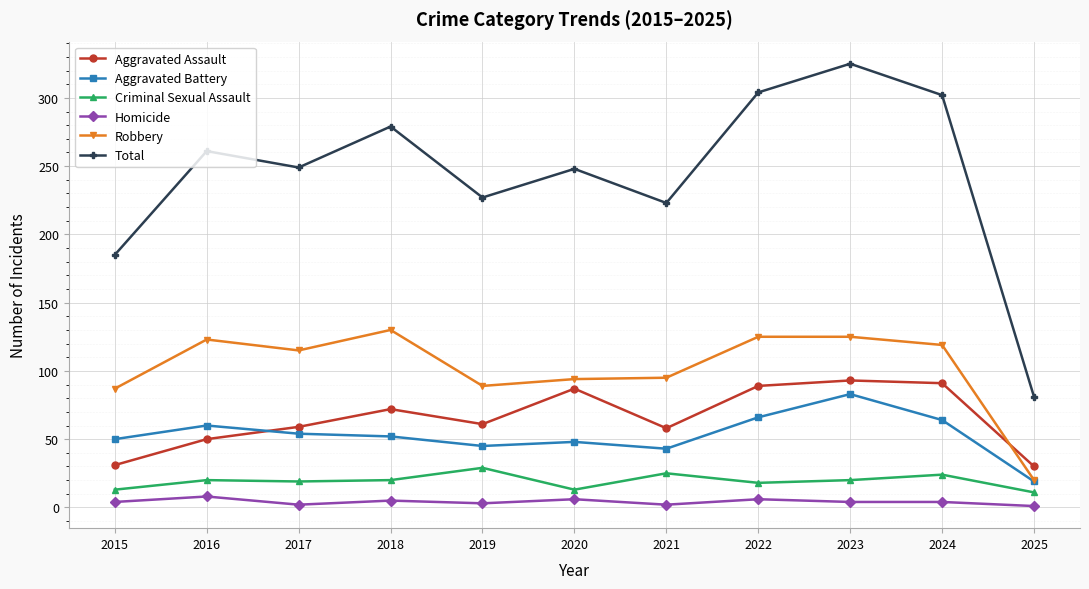

True or false: Aggravated Battery and Criminal Sexual Assault intersect in this chart.

False